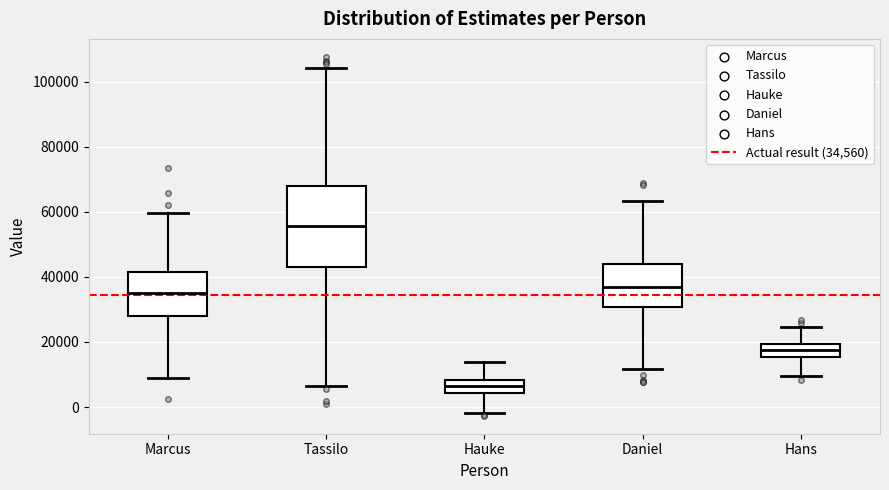

Reading left to right, transcribe this box plot: for each box, give where its median line is, the range the box spans, and where its two whiskers end, as read against the y-axis. The values are not printed on the chart, so give them approximately, as read against the axis.

Marcus: median 36000, box 28000 to 42000, whiskers 8000 to 60000
Tassilo: median 56000, box 44000 to 68000, whiskers 6000 to 104000
Hauke: median 6000, box 4000 to 8000, whiskers -2000 to 14000
Daniel: median 36000, box 30000 to 44000, whiskers 12000 to 64000
Hans: median 18000, box 16000 to 20000, whiskers 10000 to 24000